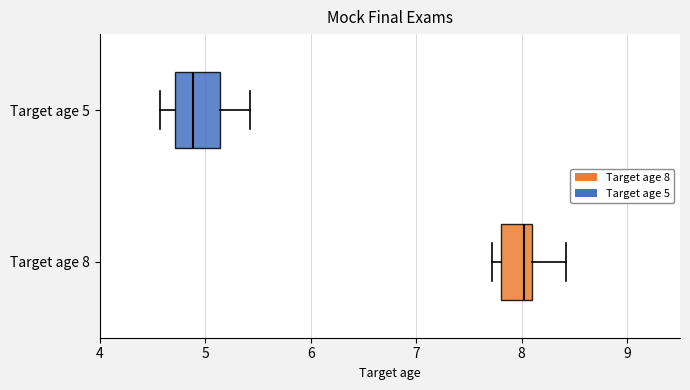

Reading bottom to top, read every box against the x-axis: the position of its median line, the range the box covers, and the ends of its whiskers. The values are not printed on the chart, so give them approximately, as read against the axis.

Target age 8: median 8.0, box 7.8 to 8.1, whiskers 7.7 to 8.4
Target age 5: median 4.9, box 4.7 to 5.1, whiskers 4.6 to 5.4